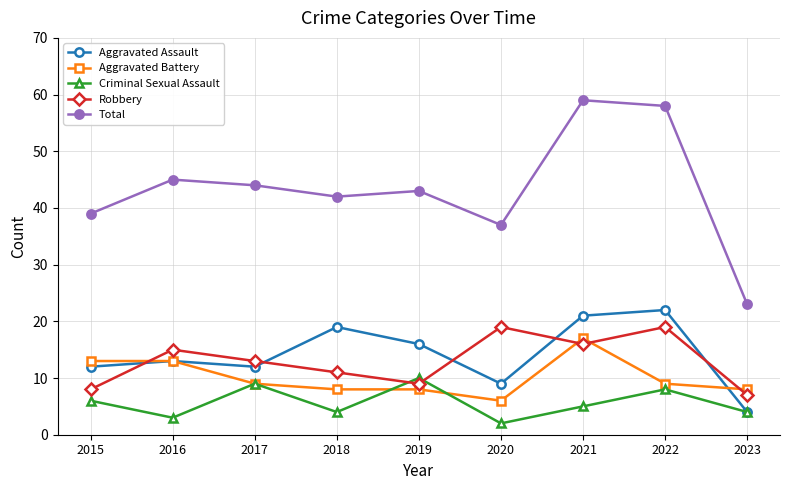

The value of Aggravated Assault at 2018 is 19. True or false?

True